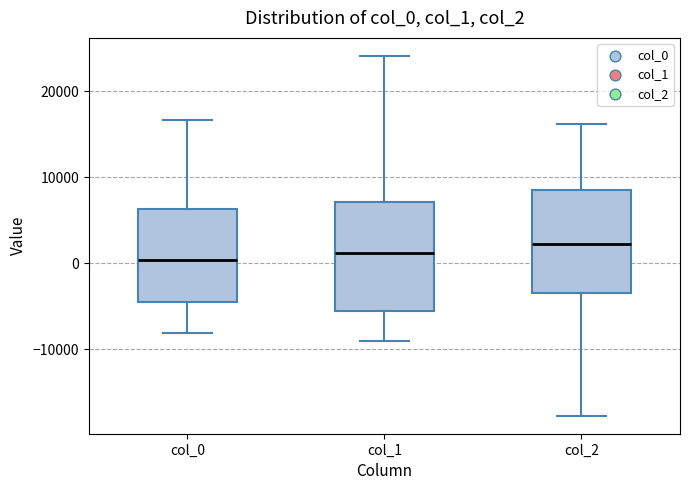

Reading left to right, read every box against the y-axis: the position of its median line, the range the box covers, and the ends of its whiskers. The values are not printed on the chart, so give them approximately, as read against the axis.

col_0: median 0, box -5000 to 6000, whiskers -8000 to 17000
col_1: median 1000, box -6000 to 7000, whiskers -9000 to 24000
col_2: median 2000, box -4000 to 8000, whiskers -18000 to 16000